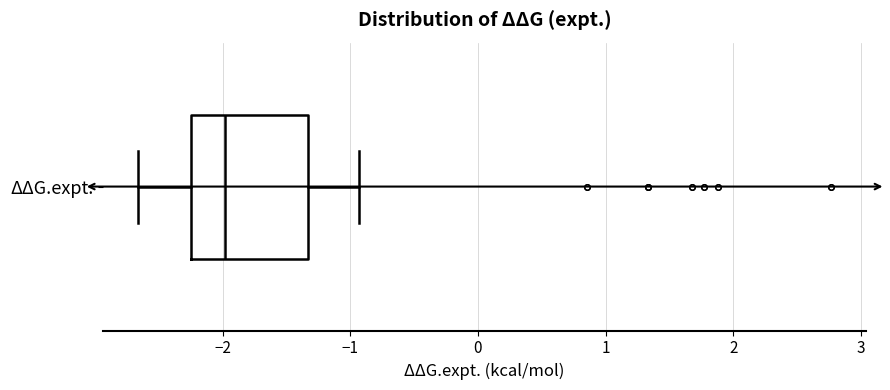

Transcribe this box plot: give where the median line is, the range the box spans, and where the two whiskers end, as read against the x-axis. The values are not printed on the chart, so give them approximately, as read against the axis.

median -2.0, box -2.2 to -1.3, whiskers -2.7 to -0.9